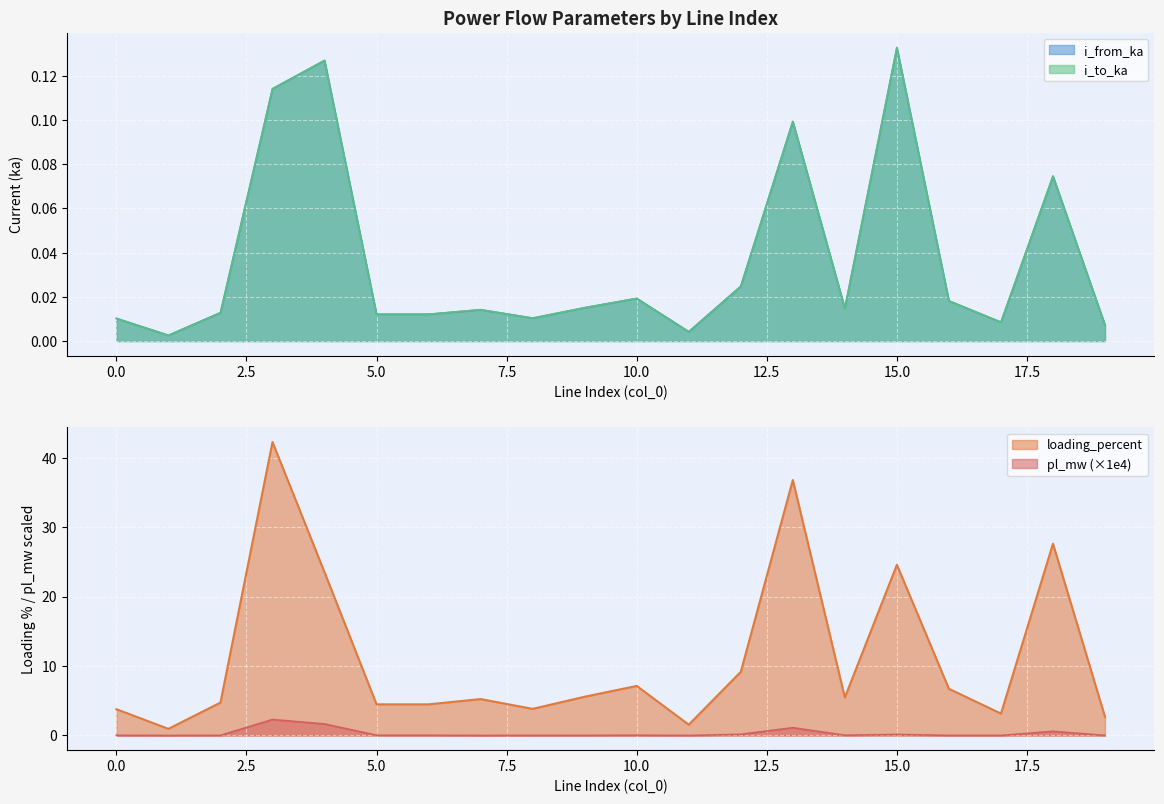

How many interior local peaks does the pl_mw series have?

5